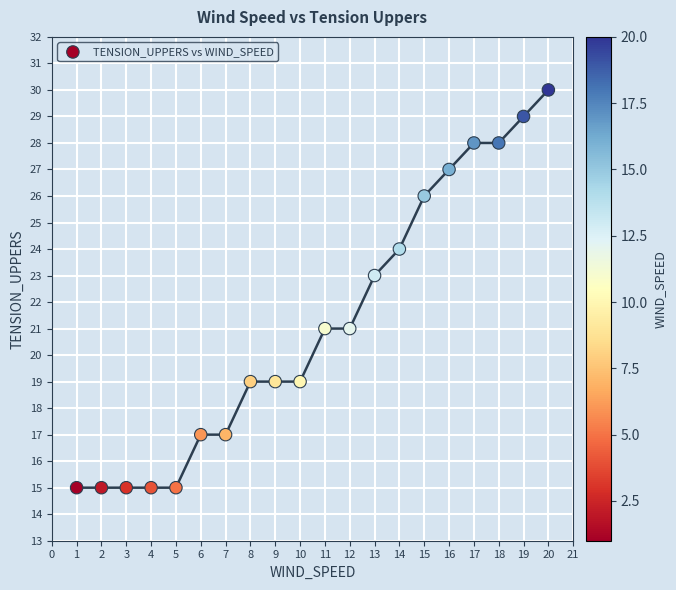

What is the range of X values (max minus min)?

19